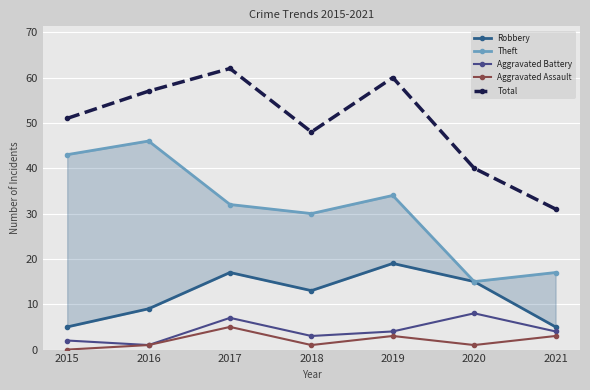

True or false: Total and Robbery cross at least once.

False